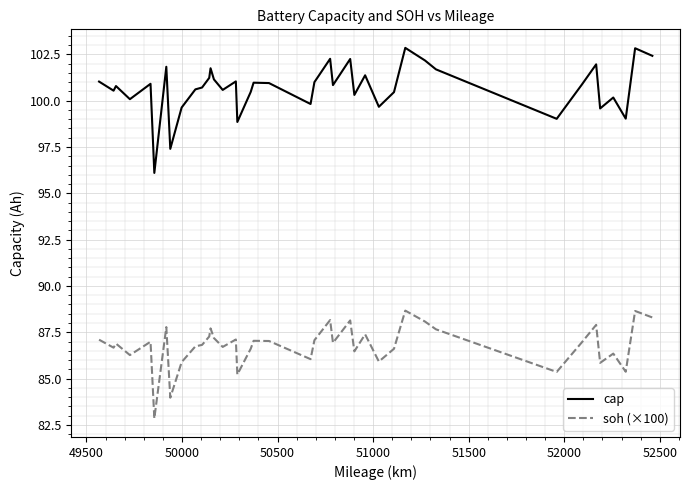

Which series has the largest total across all categories?

cap